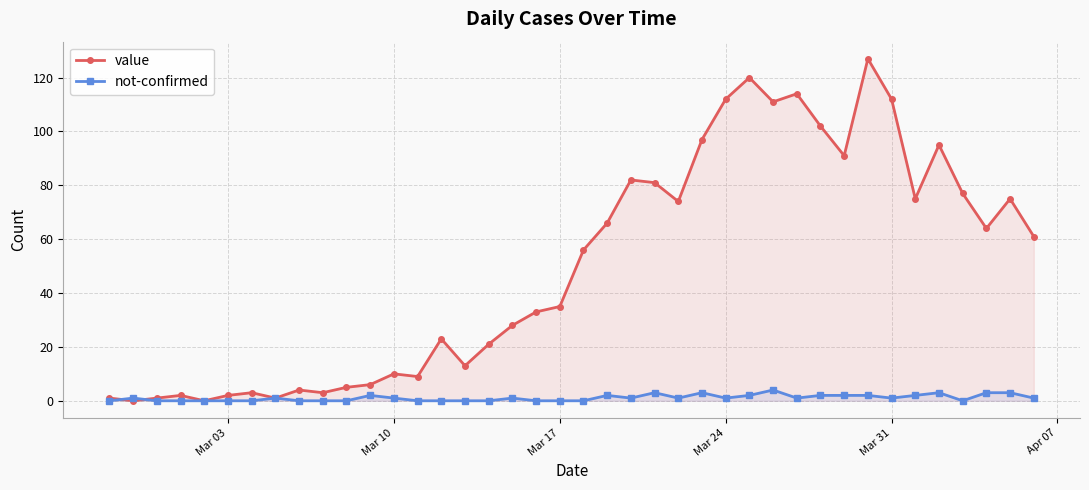

Which series has the largest total across all categories?

value